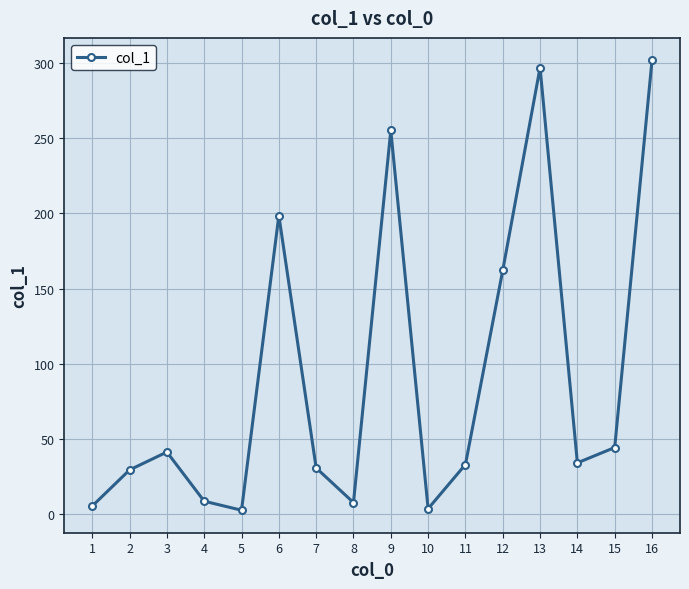

What is the maximum value shown in the chart?

301.8